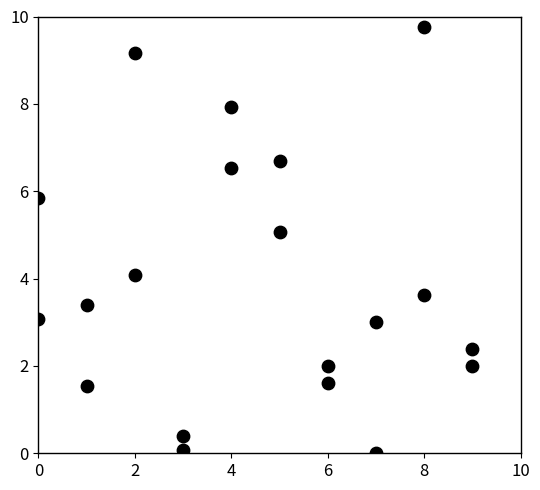

What is the range of Y values (max minus min)?

9.8